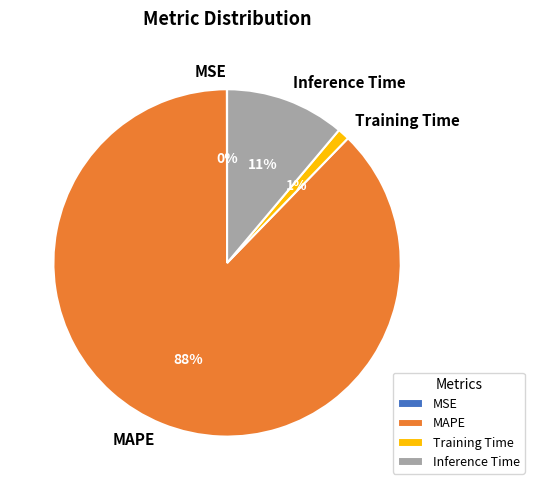

Is there a majority slice in this chart?

Yes